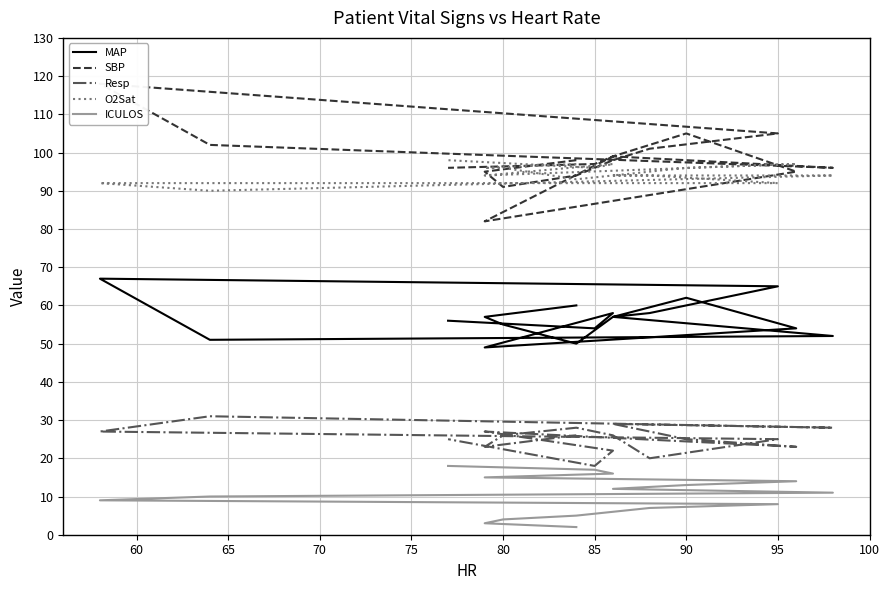

Where is the first local maximum for SBP?

90